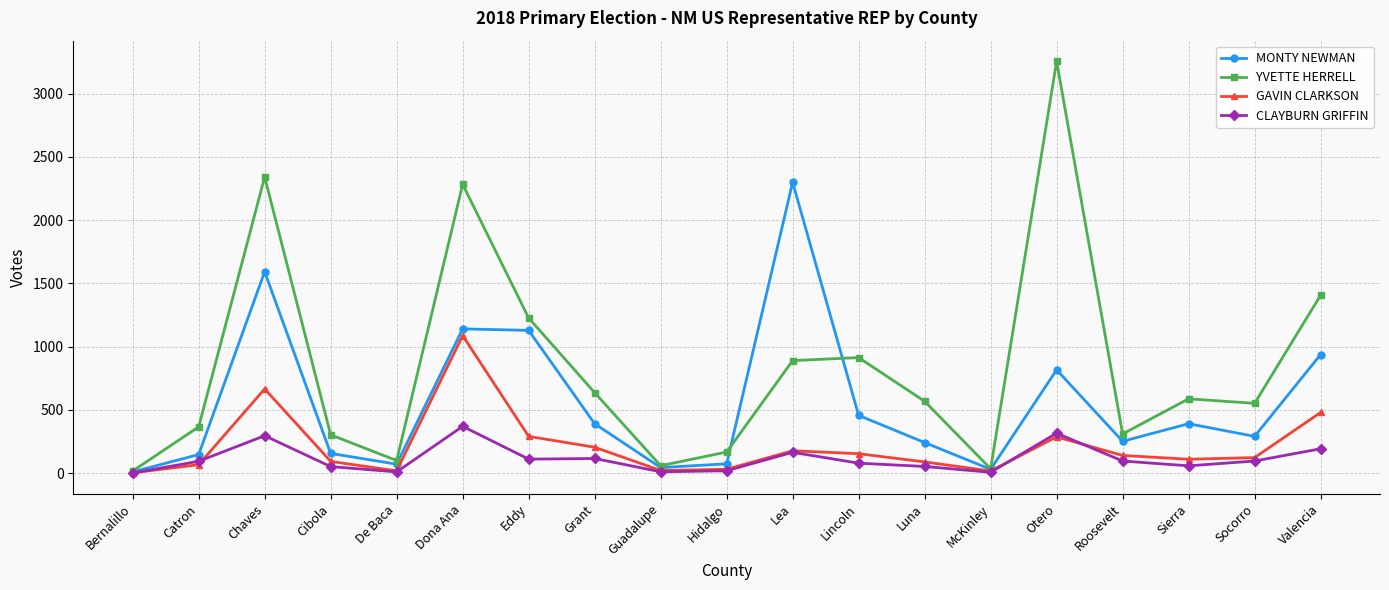

True or false: YVETTE HERRELL has a value of 1795 at Otero.

False